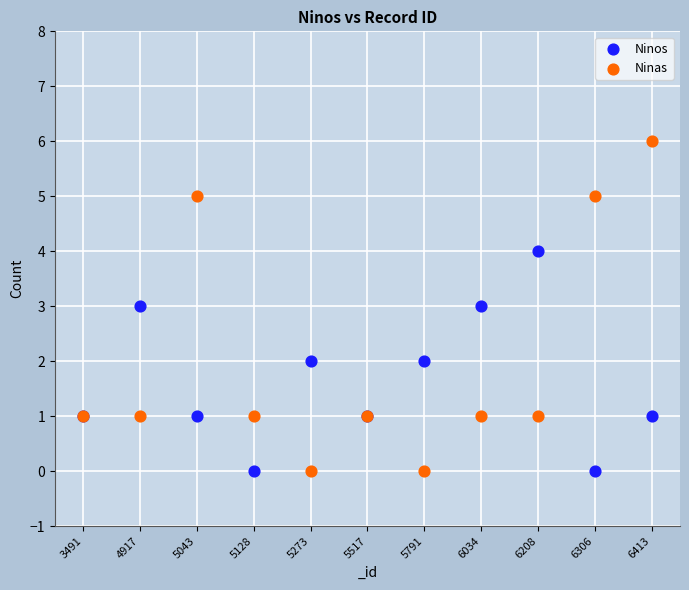

Which series contains the highest Y value?

Ninas